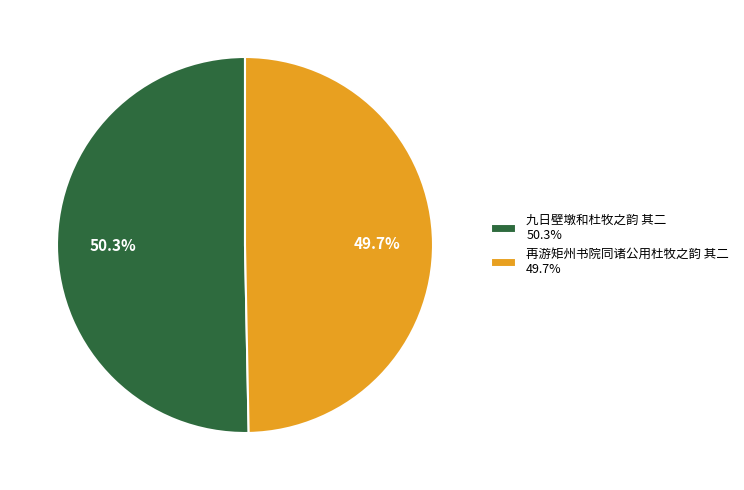

To the nearest percent, what portion does 再游矩州书院同诸公用杜牧之韵 其二 represent?

50%